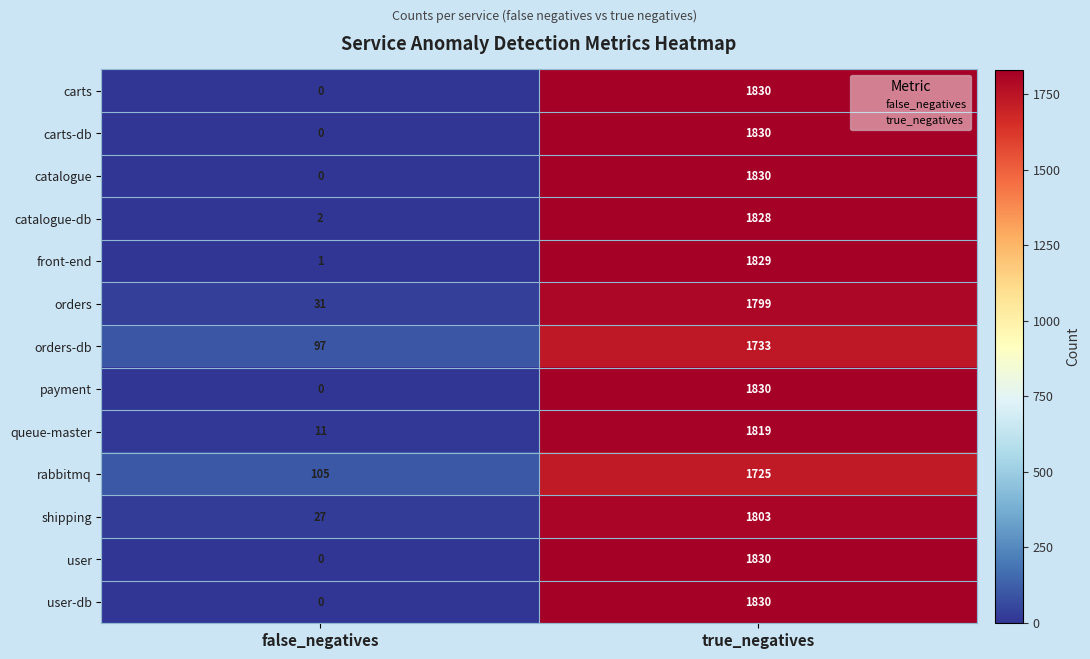

Is it true that carts equals 0 at false_negatives?

True